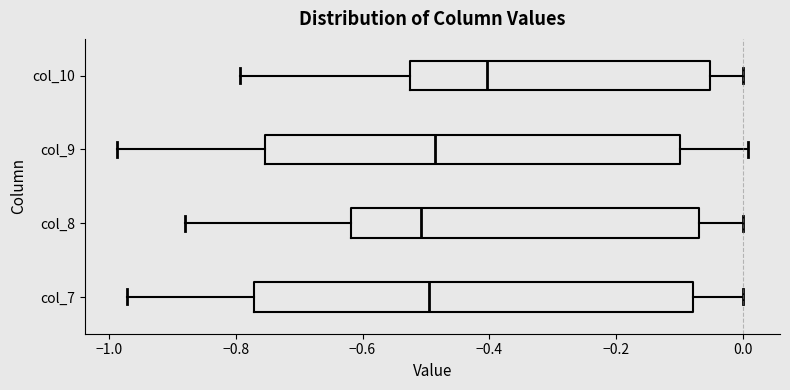

Comparing the boxes themselves (not the whiskers), which one is the widest?

col_7